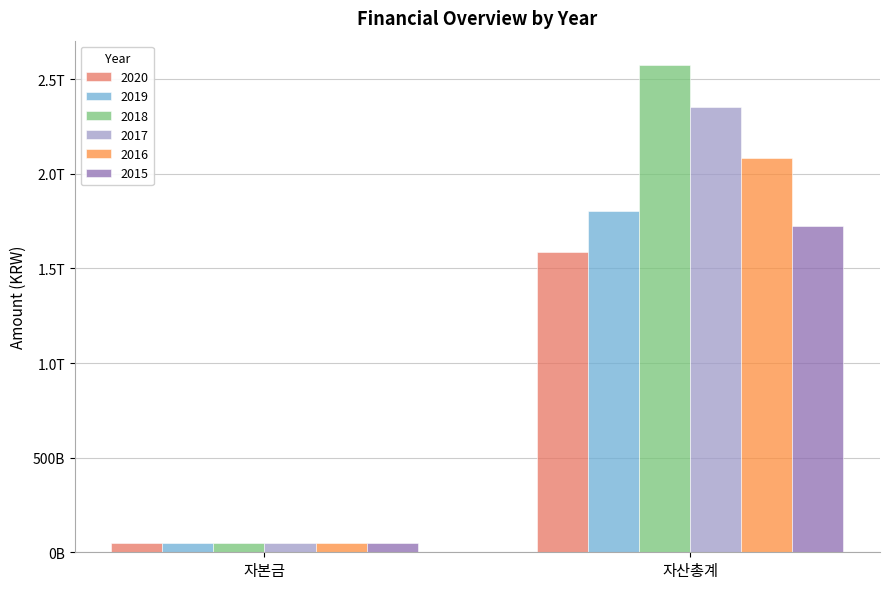

Does the chart contain any negative values?

No